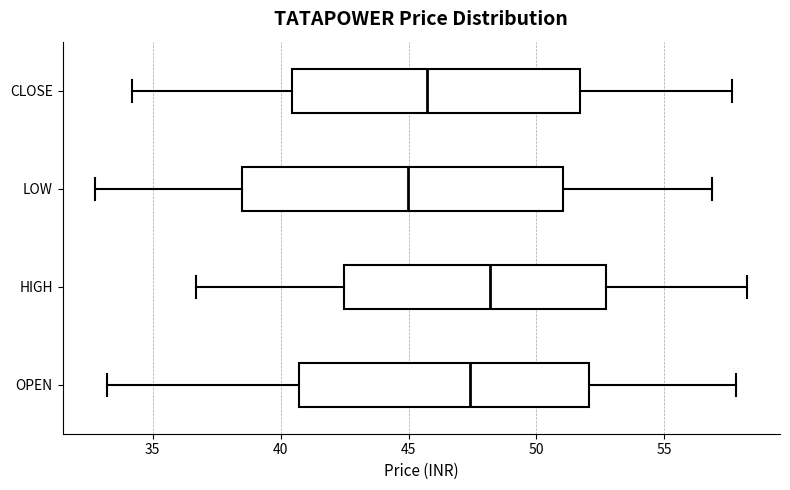

Reading bottom to top, transcribe this box plot: for each box, give where its median line is, the range the box spans, and where its two whiskers end, as read against the x-axis. The values are not printed on the chart, so give them approximately, as read against the axis.

OPEN: median 47.5, box 40.5 to 52.0, whiskers 33.0 to 58.0
HIGH: median 48.0, box 42.5 to 52.5, whiskers 36.5 to 58.5
LOW: median 45.0, box 38.5 to 51.0, whiskers 33.0 to 57.0
CLOSE: median 45.5, box 40.5 to 51.5, whiskers 34.0 to 57.5